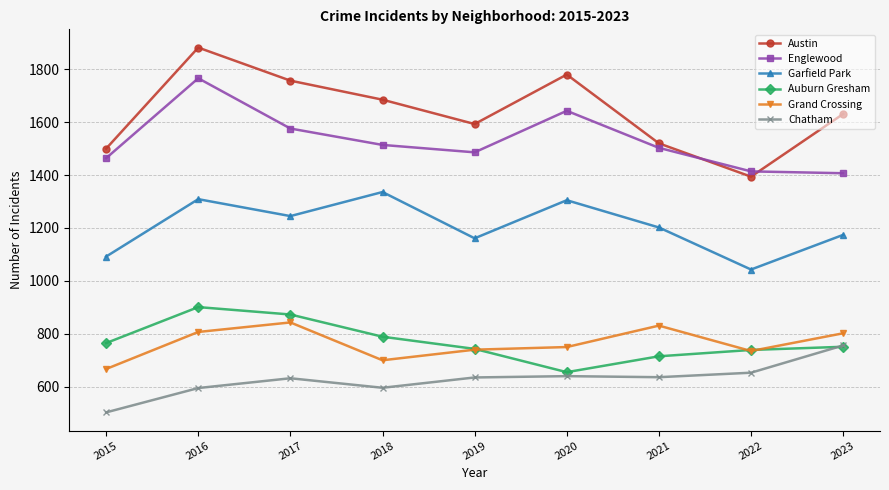

What is the difference between the highest and lowest values at 2018?

1089